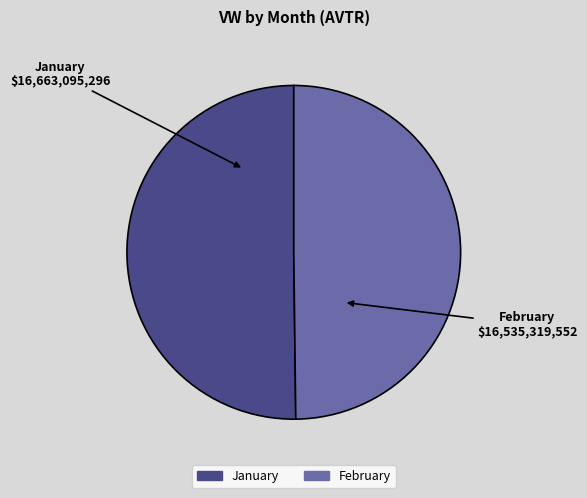

The February slice represents 50% of the pie. True or false?

True